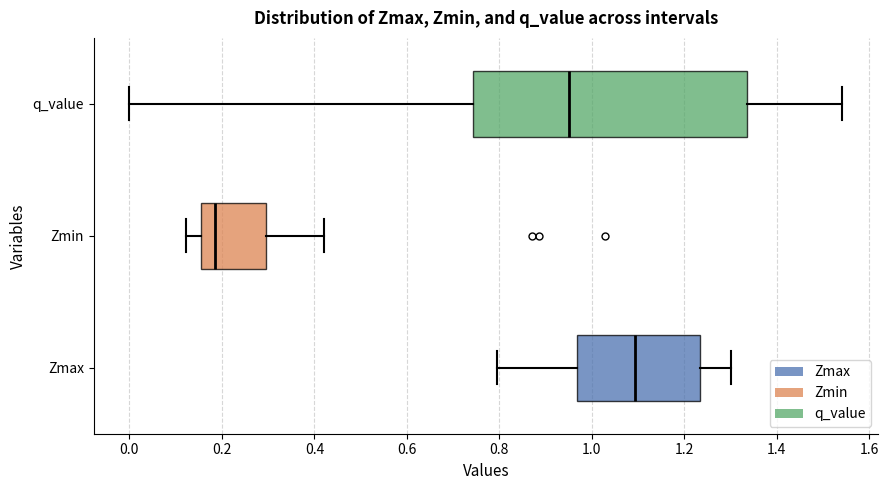

Where does the left whisker of the box for Zmax end on the x-axis? The values are not printed on the chart, so give them approximately, as read against the axis.

0.80